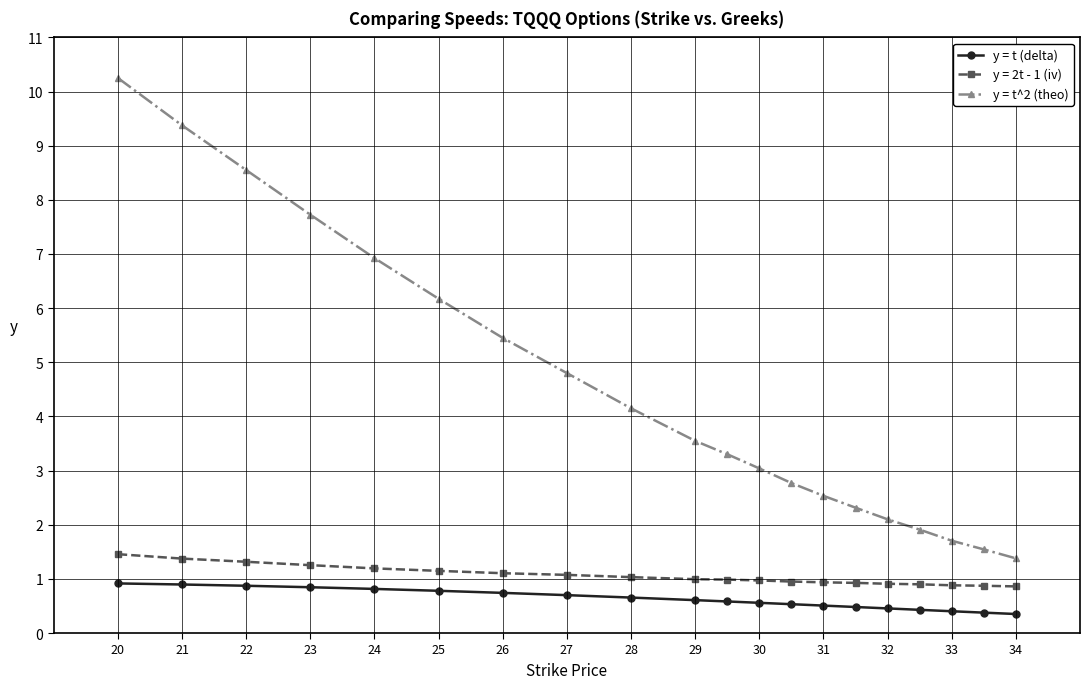

What is the lowest value of the y = t (delta) series?

0.4